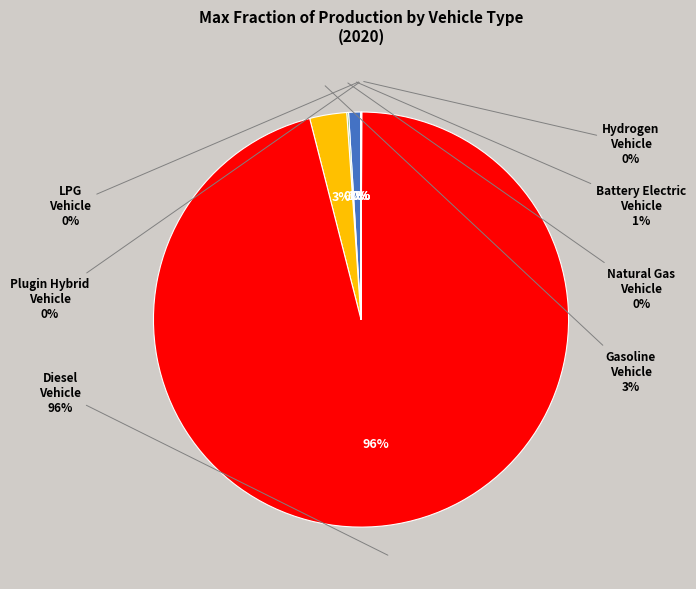

Is there any slice that represents more than half of the pie?

Yes